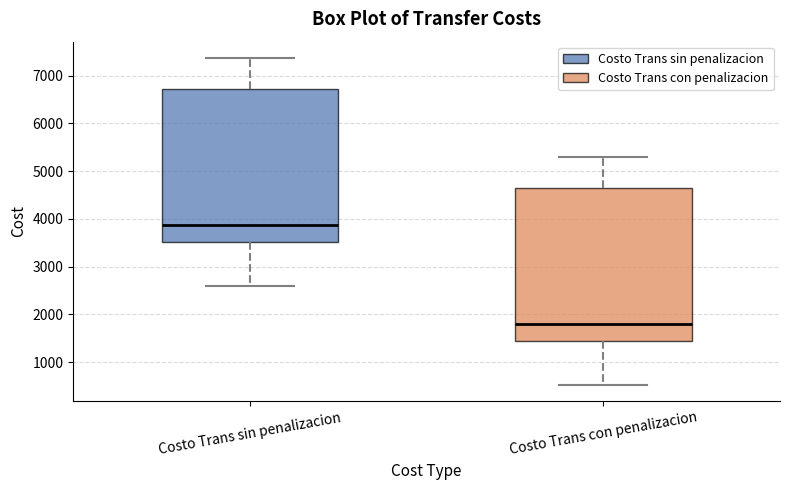

Reading left to right, transcribe this box plot: for each box, give where its median line is, the range the box spans, and where its two whiskers end, as read against the y-axis. The values are not printed on the chart, so give them approximately, as read against the axis.

Costo Trans sin penalizacion: median 3900, box 3500 to 6700, whiskers 2600 to 7400
Costo Trans con penalizacion: median 1800, box 1400 to 4700, whiskers 500 to 5300